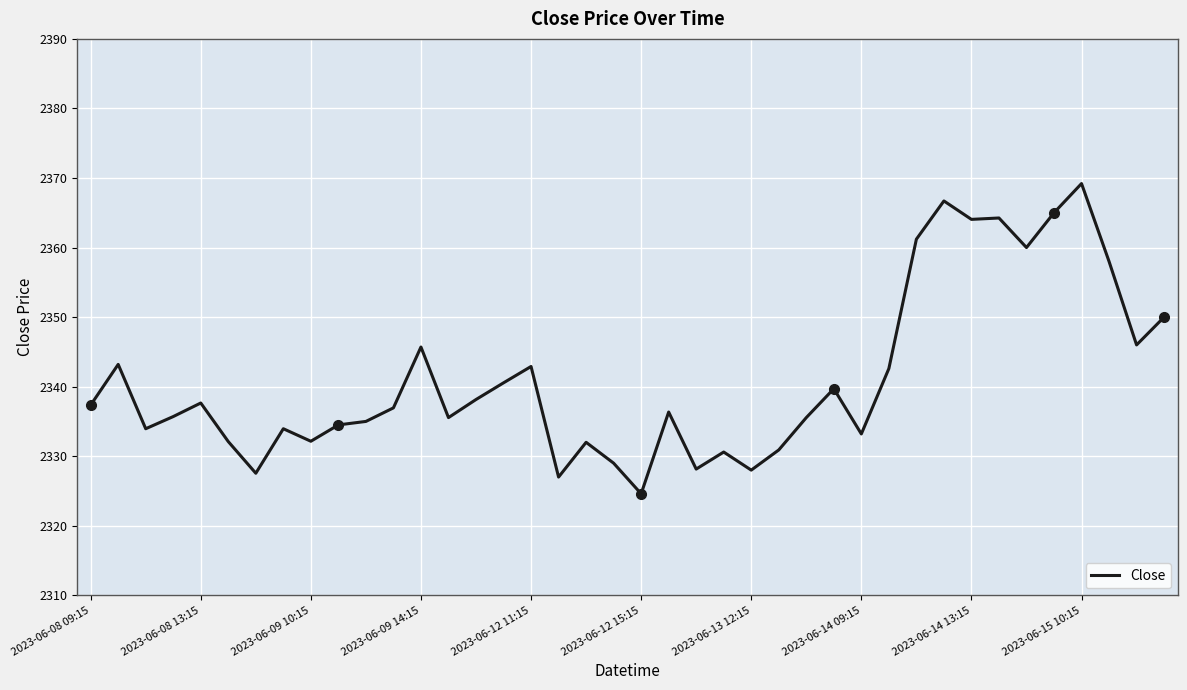

What is the minimum value for Close?

2324.6